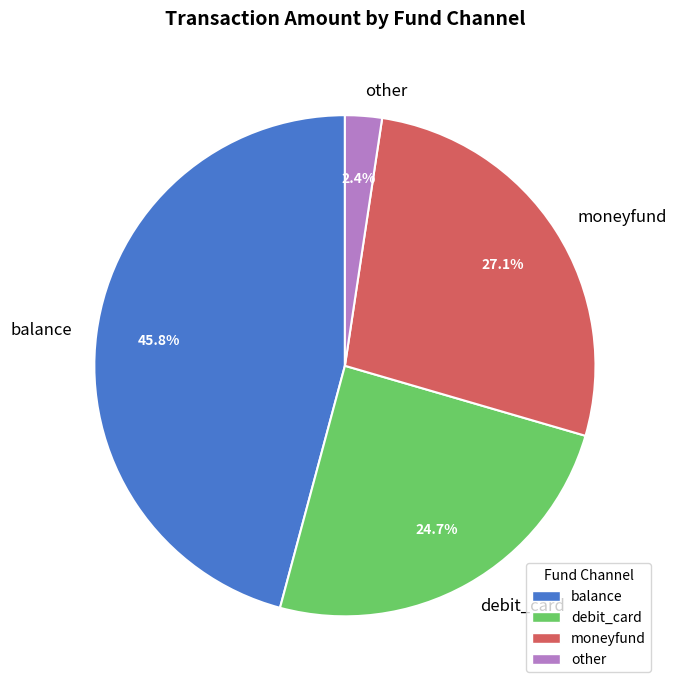

Approximately how many times larger is the value at moneyfund compared to debit_card?

1.1